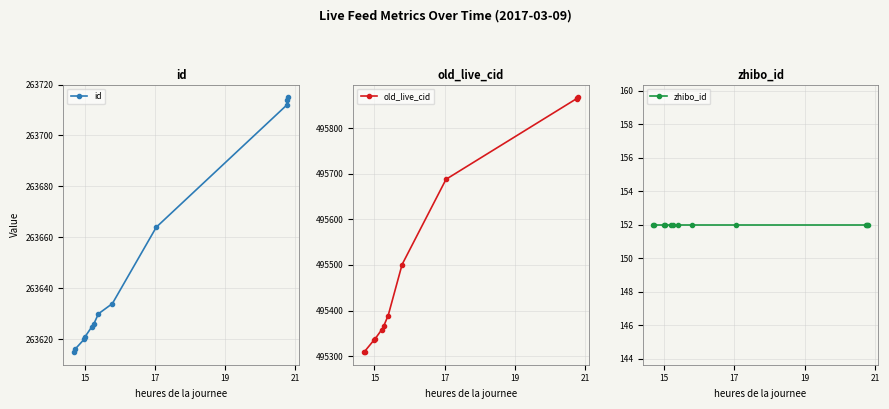

List the series in order of their overall mean, highest first.

old_live_cid, id, zhibo_id